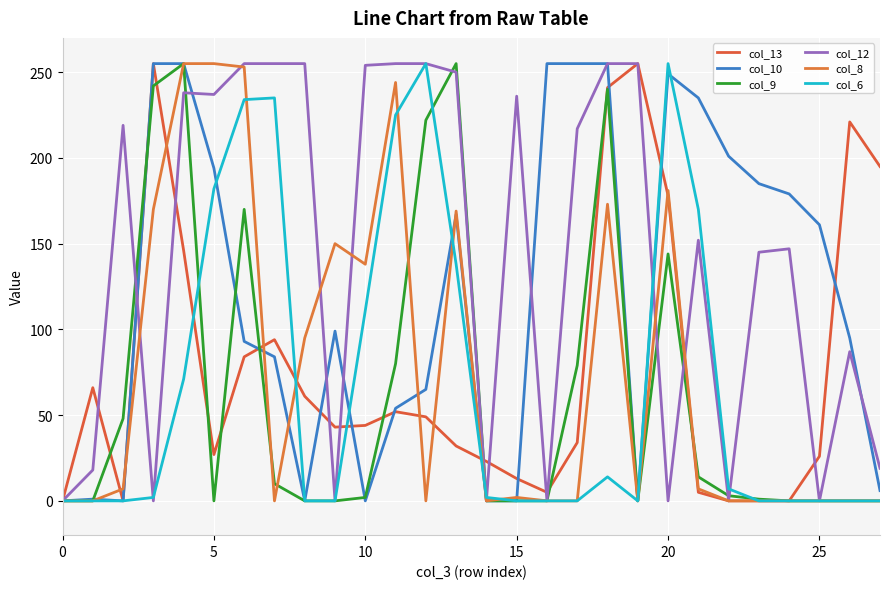

What is the maximum value for col_9?

255